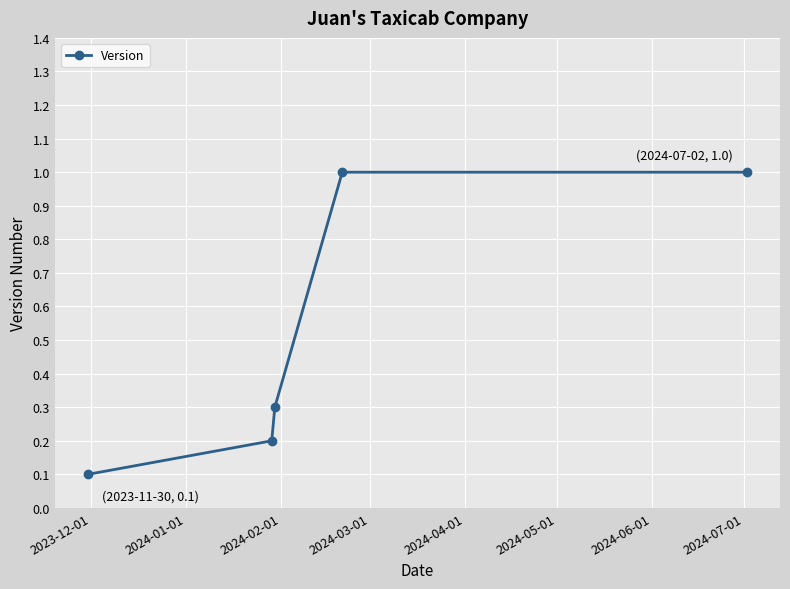

True or false: the data has more than 2 interior local peaks.

False